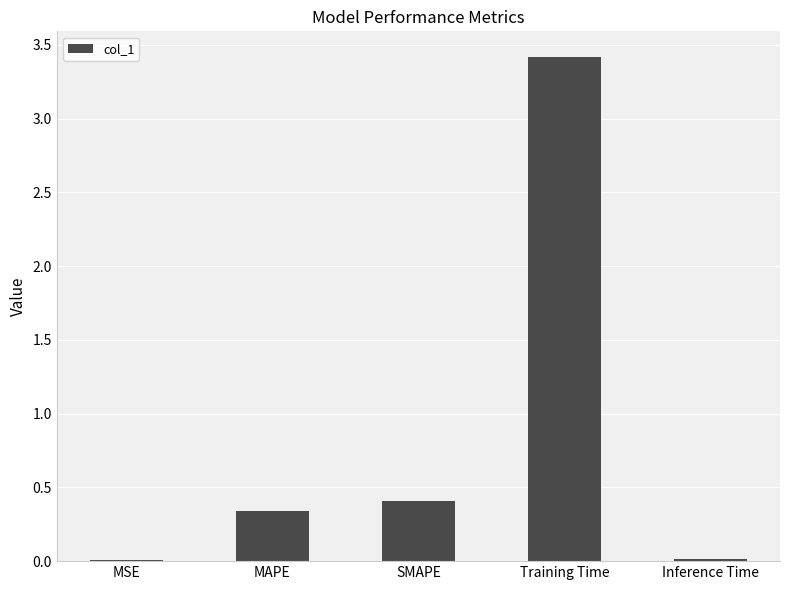

What is the average value?

0.8